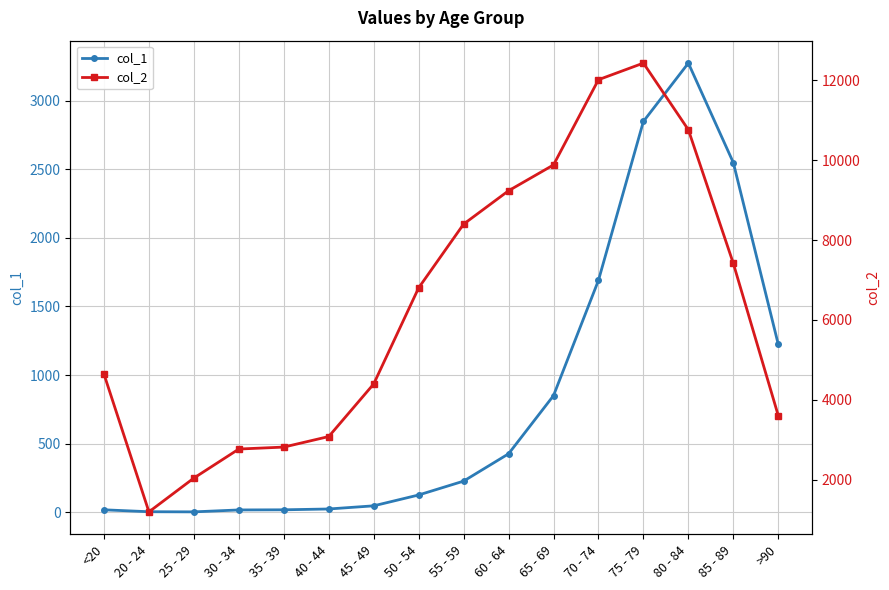

Which label corresponds to the smallest value in the chart?

25 - 29